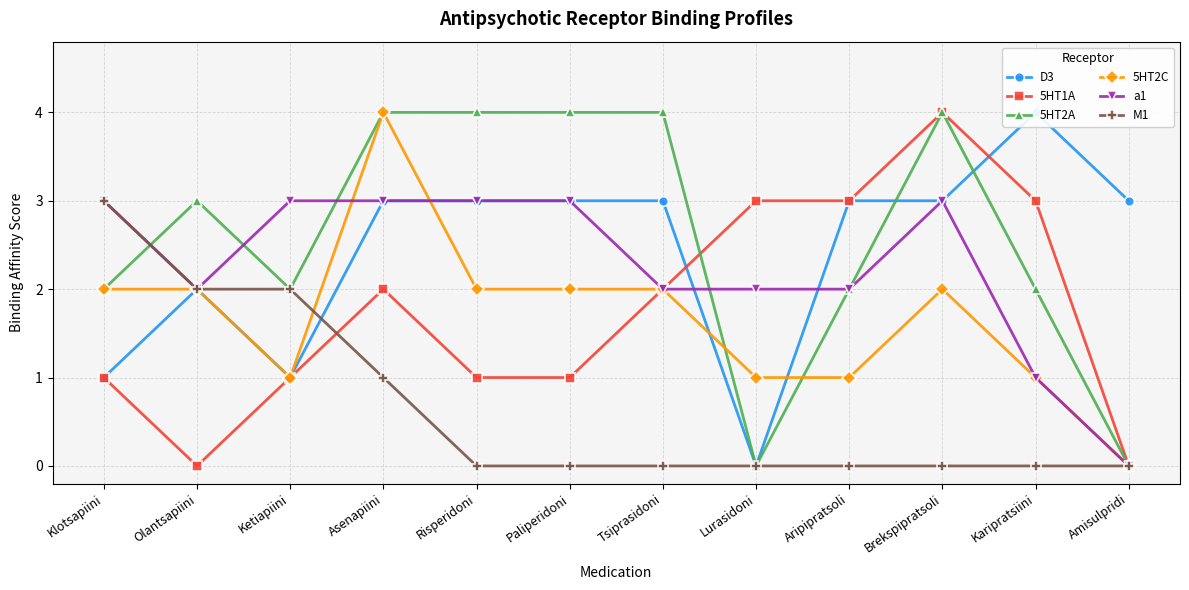

What is the total value across all series at Klotsapiini?

12